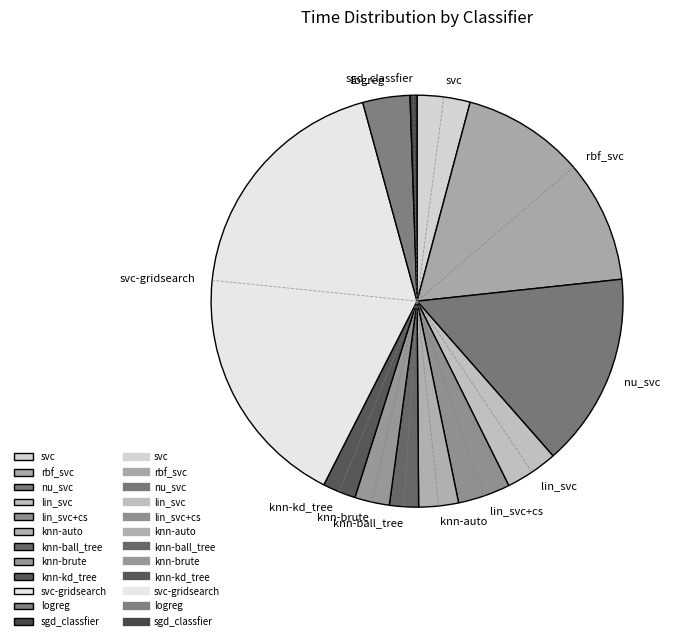

How many slices are in this pie chart?

12